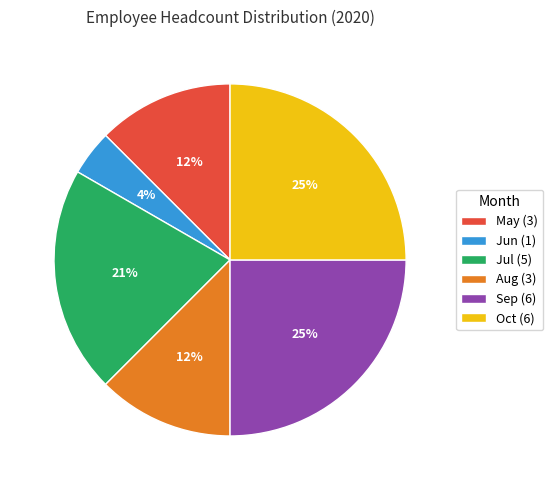

To the nearest percent, what percentage of the pie is Jun?

4%